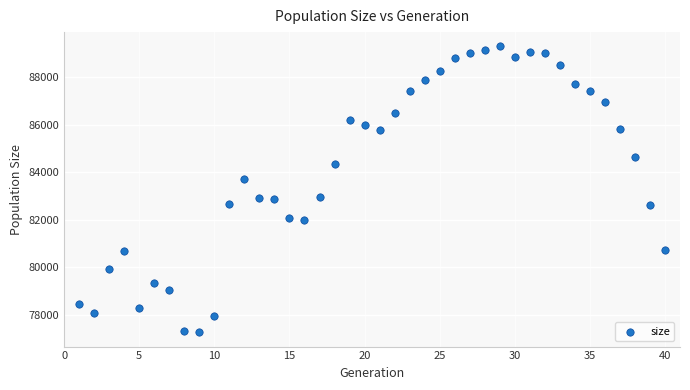

What is the range of X values (max minus min)?

39